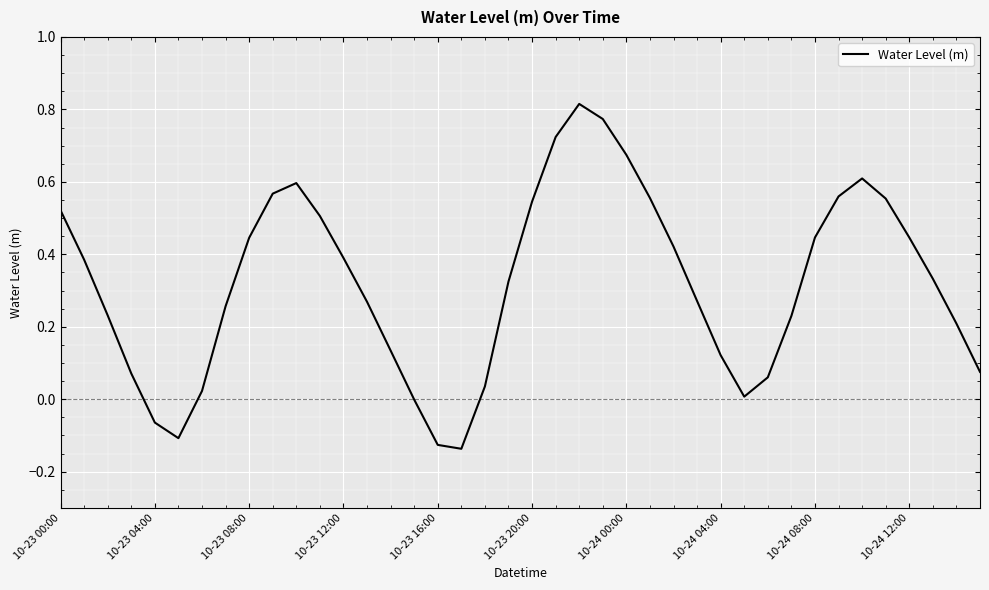

What is the difference between the maximum and minimum values?

1.0